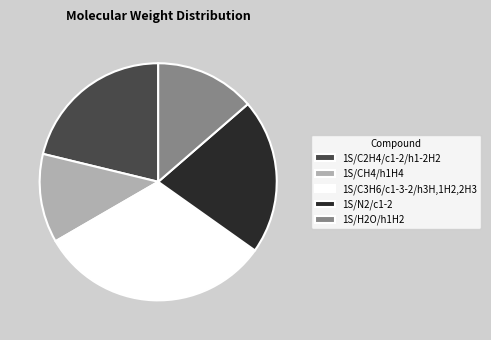

Which category has the smallest portion of the pie?

1S/CH4/h1H4